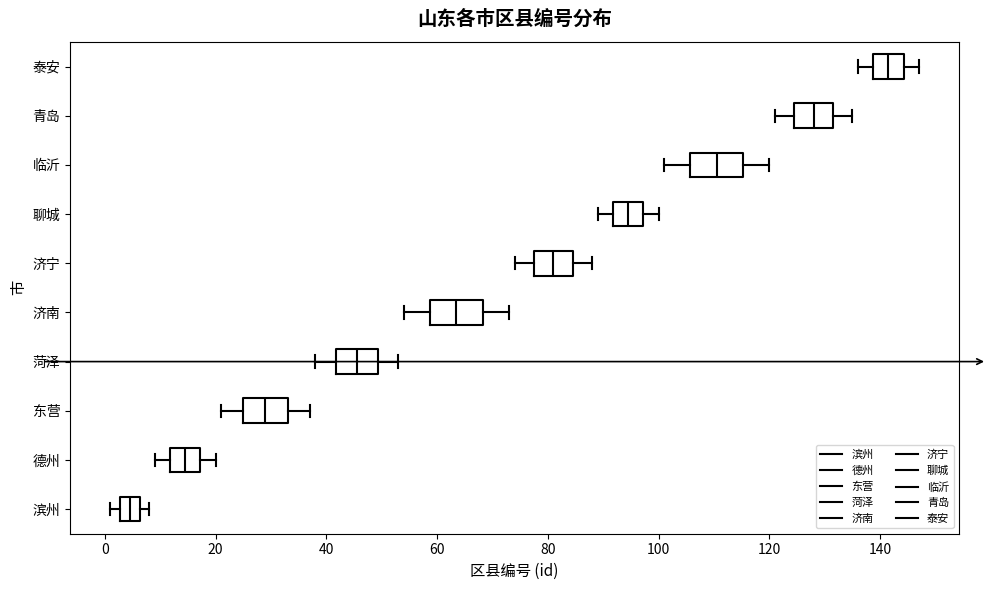

Reading bottom to top, transcribe this box plot: for each box, give where its median line is, the range the box spans, and where its two whiskers end, as read against the x-axis. The values are not printed on the chart, so give them approximately, as read against the axis.

滨州: median 4, box 2 to 6, whiskers 2 (just left of the box's left edge) to 8
德州: median 14, box 12 to 18, whiskers 10 to 20
东营: median 30, box 26 to 34, whiskers 22 to 38
菏泽: median 46, box 42 to 50, whiskers 38 to 54
济南: median 64, box 58 to 68, whiskers 54 to 74
济宁: median 82, box 78 to 84, whiskers 74 to 88
聊城: median 94, box 92 to 98, whiskers 90 to 100
临沂: median 110, box 106 to 116, whiskers 102 to 120
青岛: median 128, box 124 to 132, whiskers 122 to 136
泰安: median 142, box 138 to 144, whiskers 136 to 148